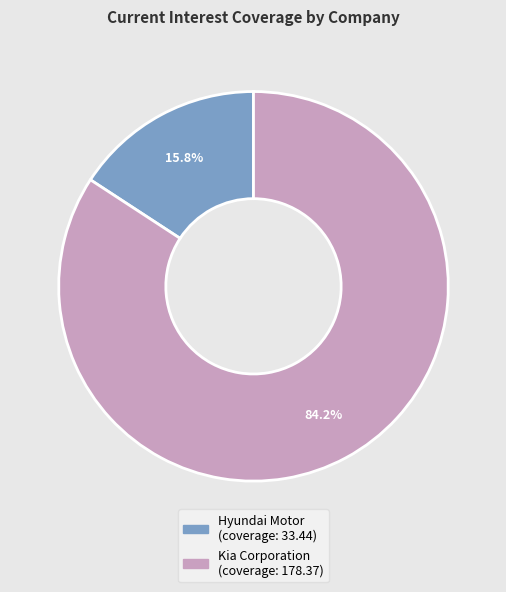

Is there any slice that represents more than half of the pie?

Yes